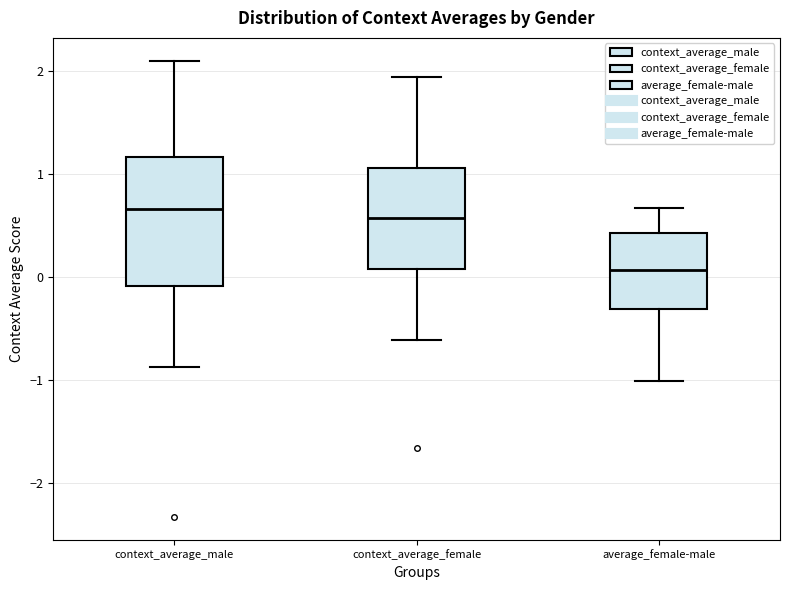

Reading left to right, read every box against the y-axis: the position of its median line, the range the box covers, and the ends of its whiskers. The values are not printed on the chart, so give them approximately, as read against the axis.

context_average_male: median 0.7, box -0.1 to 1.2, whiskers -0.9 to 2.1
context_average_female: median 0.6, box 0.1 to 1.1, whiskers -0.6 to 1.9
average_female-male: median 0.1, box -0.3 to 0.4, whiskers -1.0 to 0.7